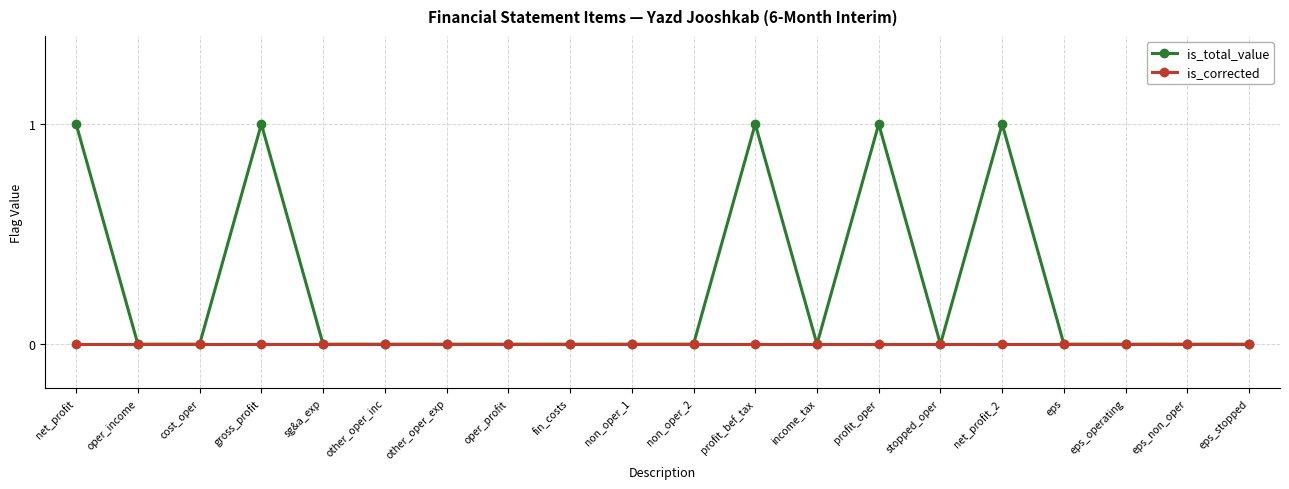

Which series has the widest spread of values?

is_total_value